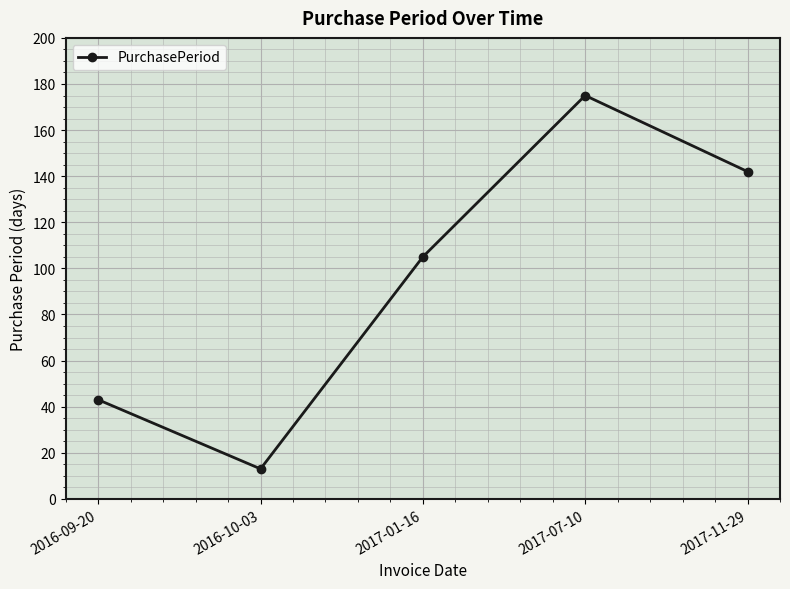

At which category does the chart reach its peak across all series?

2017-07-10